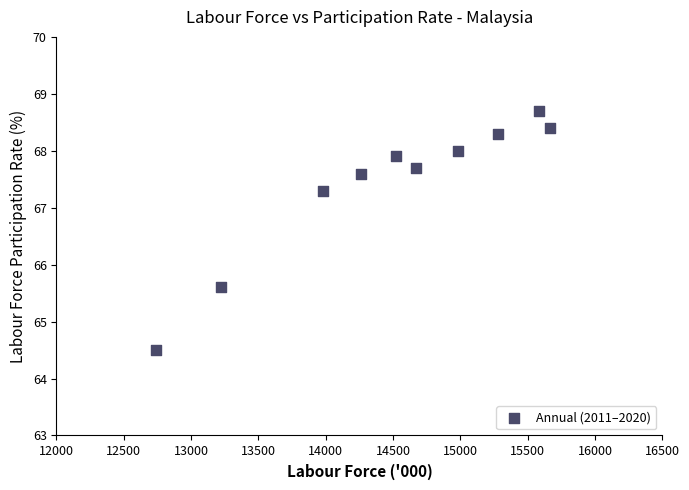

What Y value in the scatter plot is closest to 66?

65.6